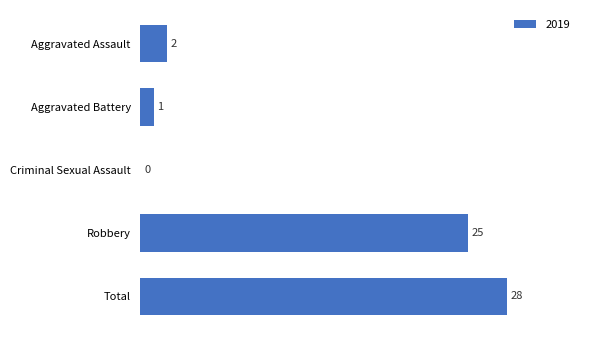

Where is the data nearest to the value 14?

Robbery